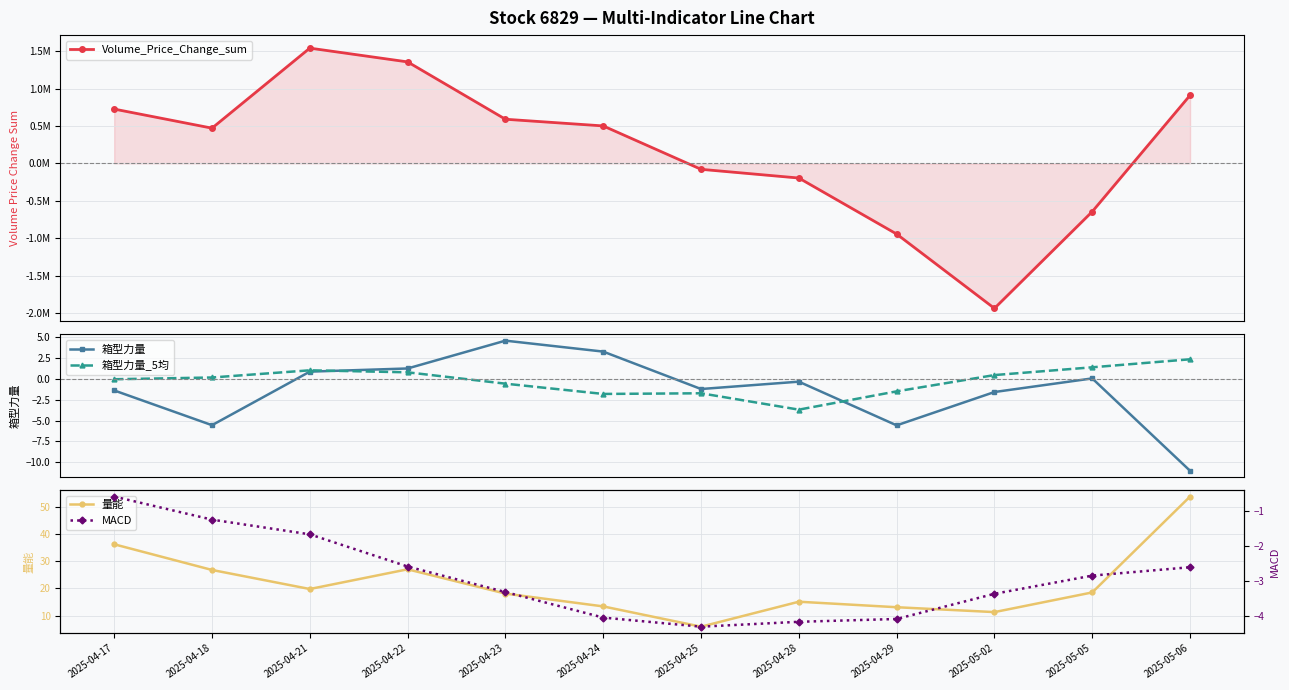

Which category has the lowest value in the 量能 series?

2025-04-25